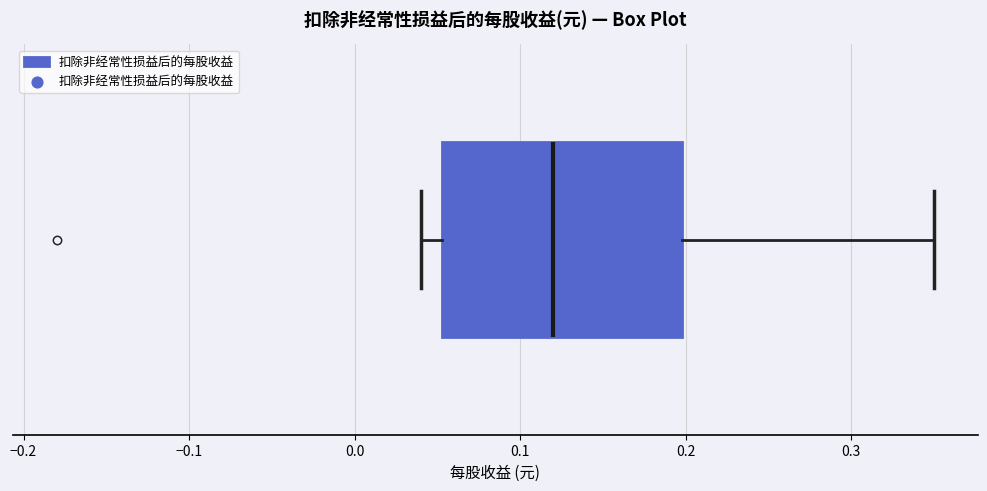

Where does the right whisker of the box end on the x-axis? The values are not printed on the chart, so give them approximately, as read against the axis.

0.35